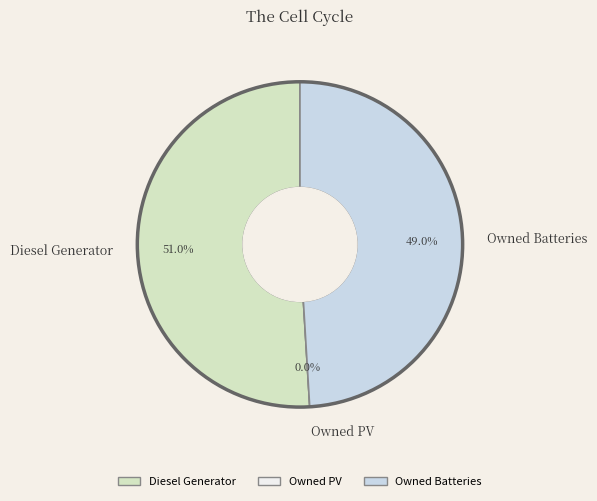

Combined, do Owned PV and Diesel Generator account for over 50%?

Yes